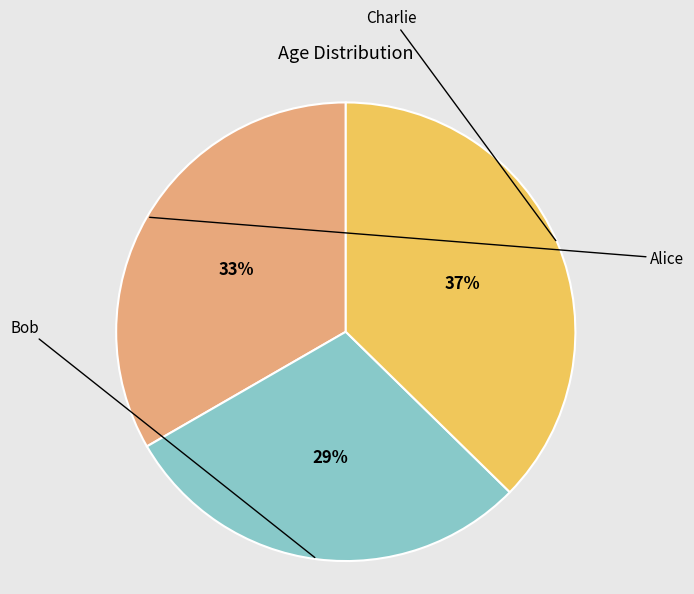

How many segments does this pie chart have?

3